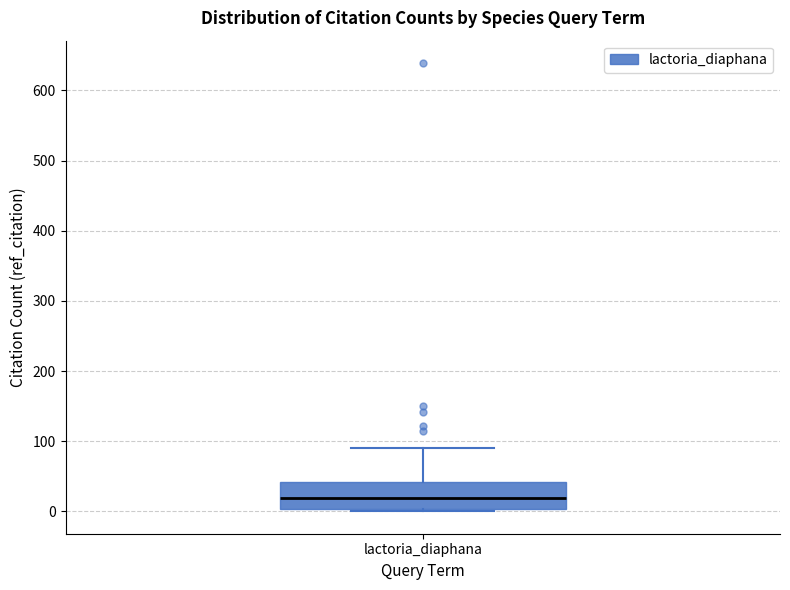

Read this box plot against the y-axis: the position of the median line, the range covered by the box, and the ends of both whiskers. The values are not printed on the chart, so give them approximately, as read against the axis.

median 20, box 0 to 40, whiskers 0 (just below the box's lower edge) to 90